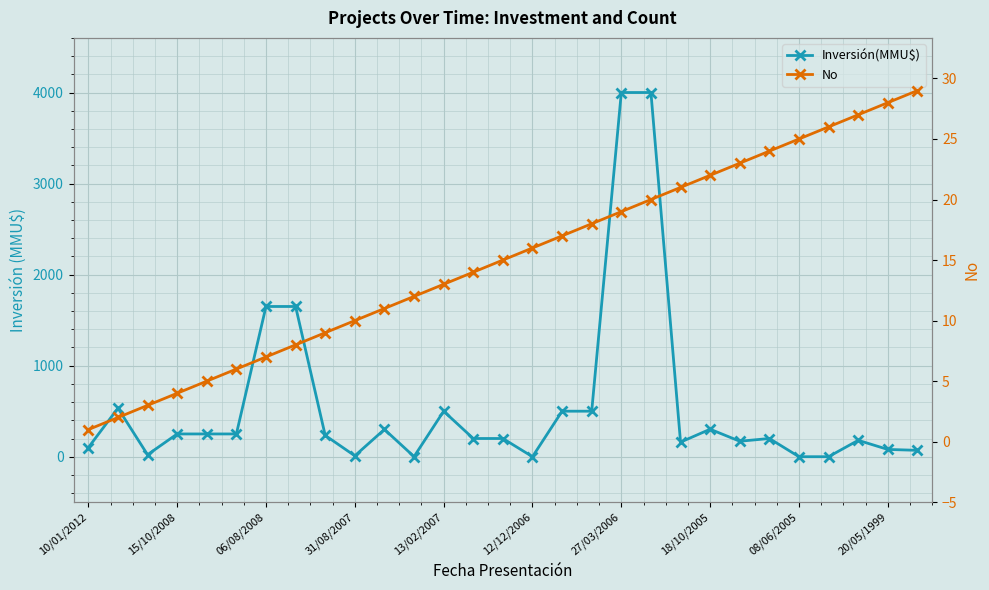

At 13/02/2007, list the series in order from smallest to largest.

No, Inversión(MMU$)